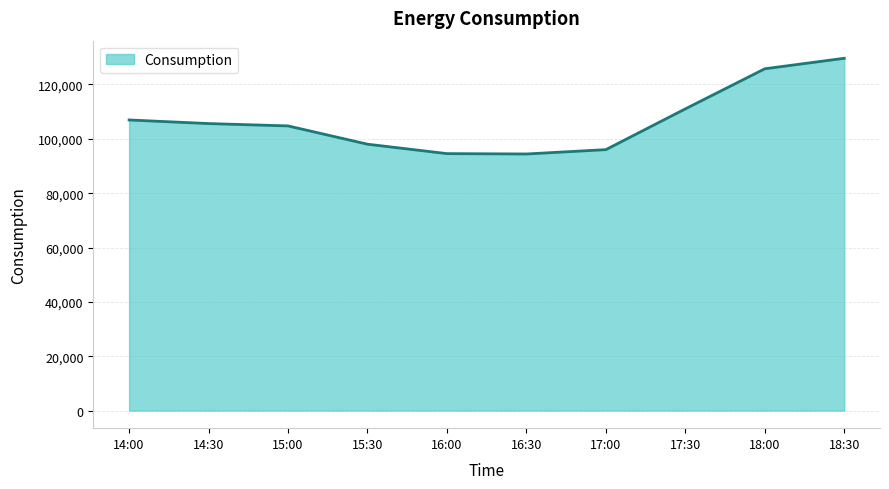

Does the chart display data point markers on the line(s)?

No